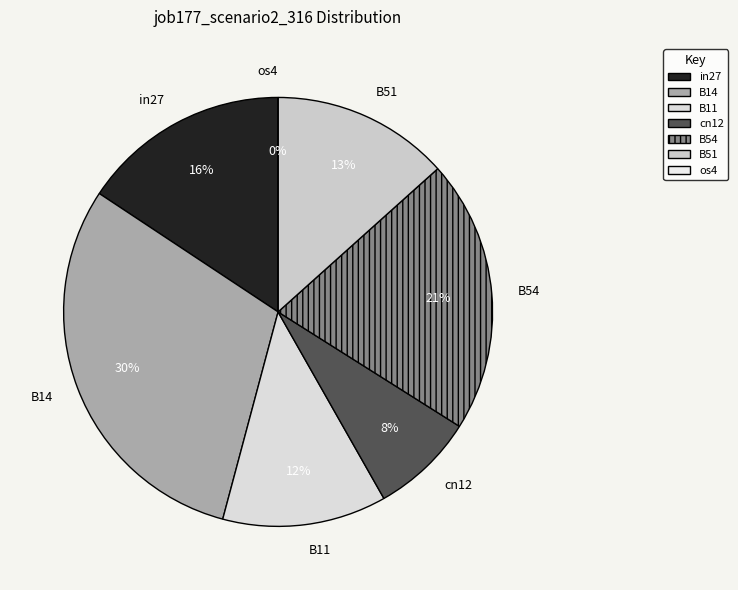

True or false: in27 accounts for 9% of the total.

False